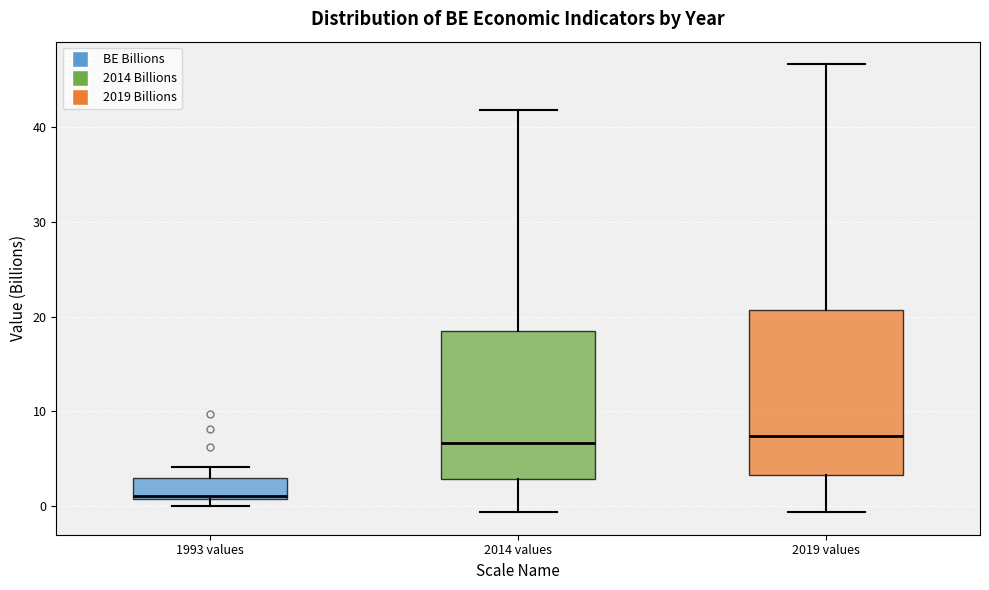

Which box's median line is the lowest?

1993 values